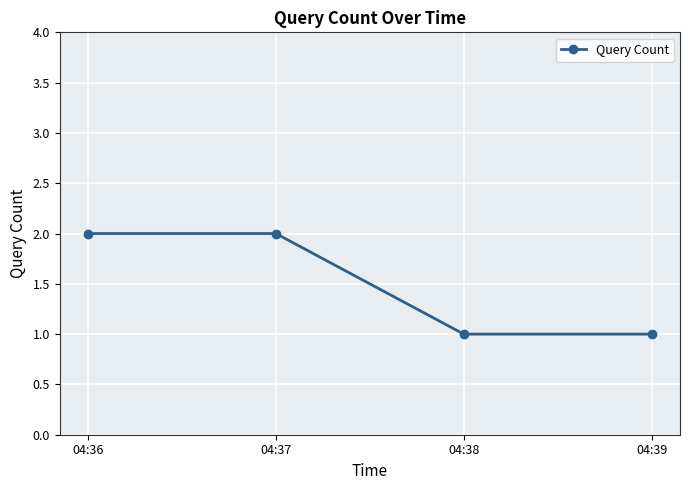

What is the ratio of the value at 04:36 to the value at 04:38?

2.0